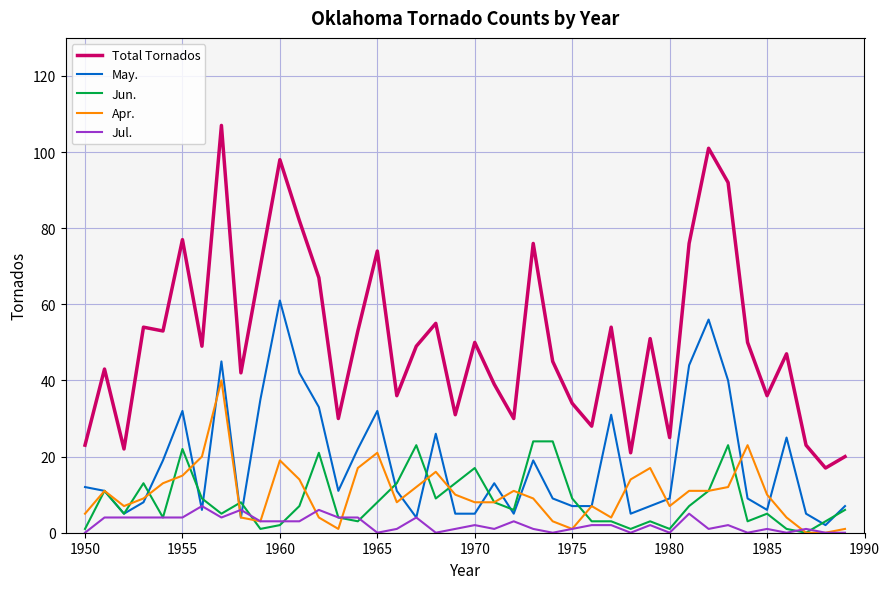

List the series in order of their peak value, highest first.

Total Tornados, May., Apr., Jun., Jul.